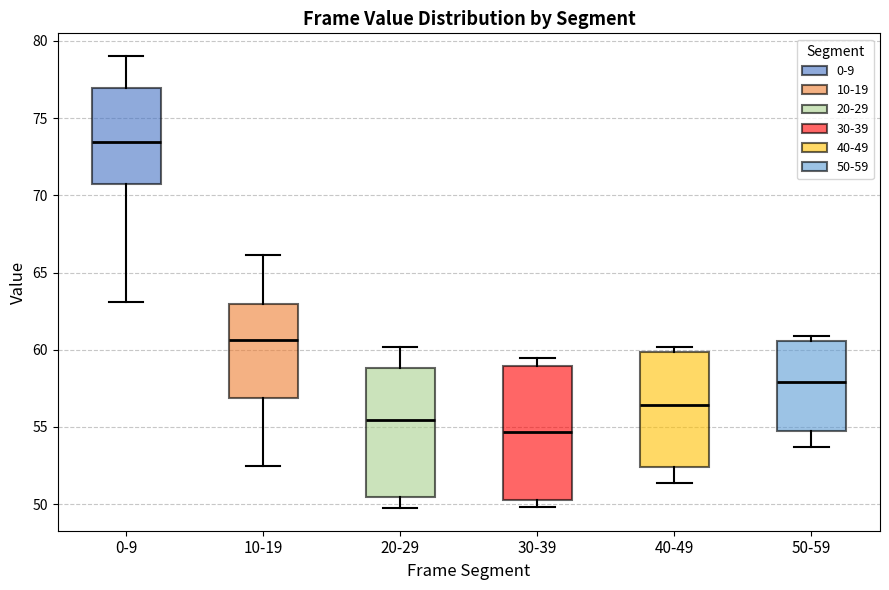

Which box has the lowest median line?

30-39